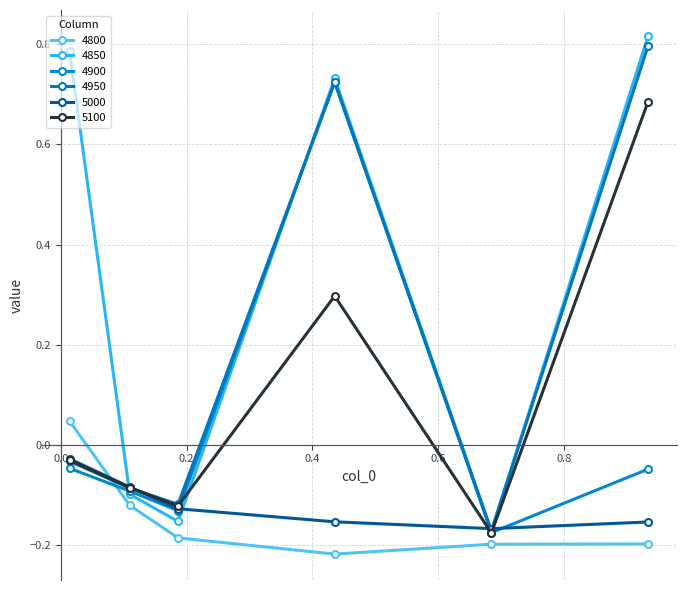

How many times do 4950 and 4900 cross each other?

2